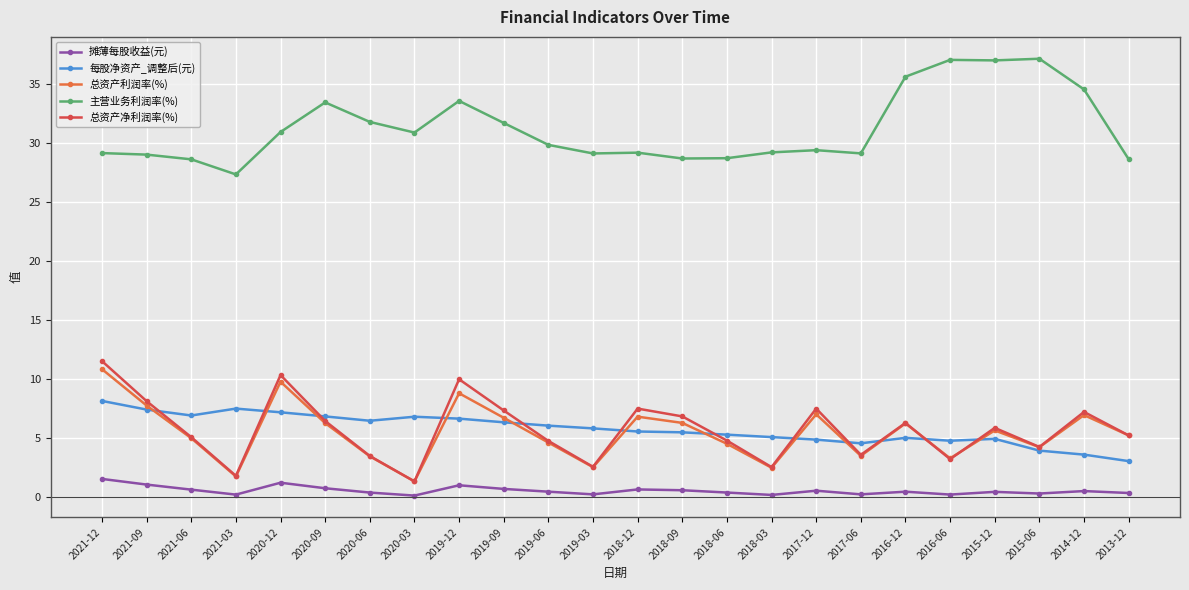

How many lines are shown in the chart?

5